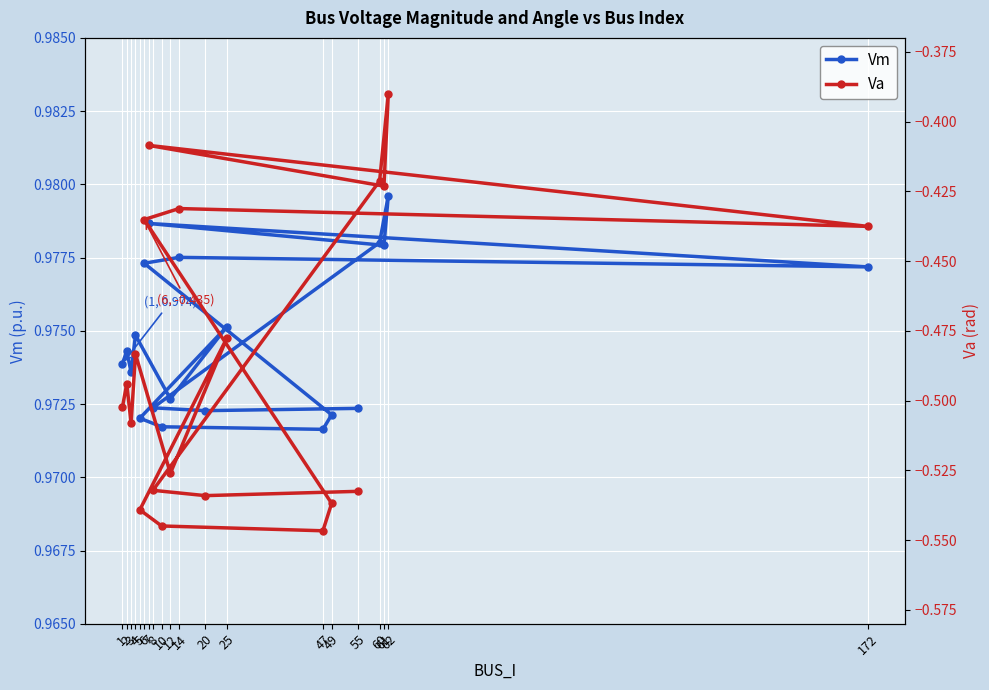

Count the Vm values in the range 0 to 1.

20